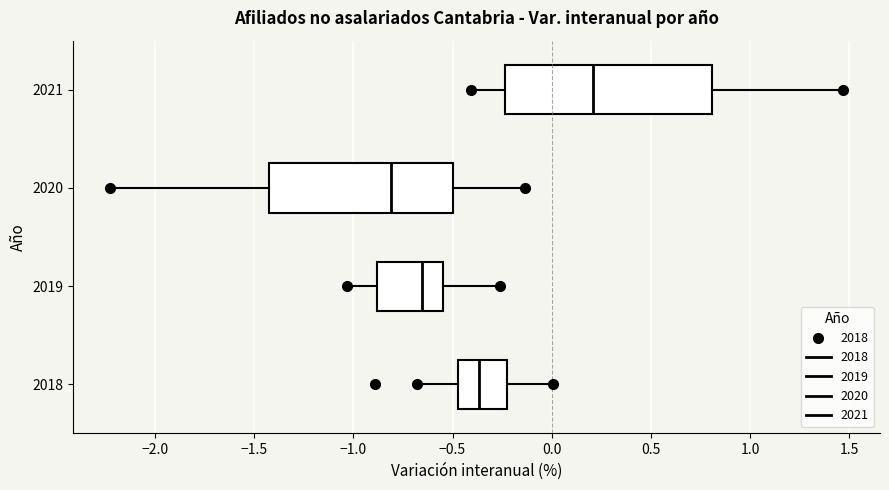

Which box's median line is the furthest to the left?

2020